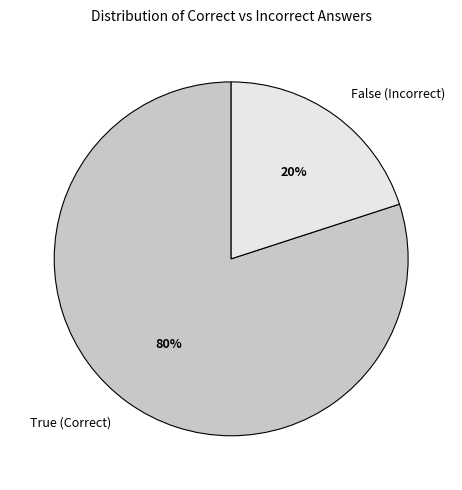

Count the number of slices in the pie.

2